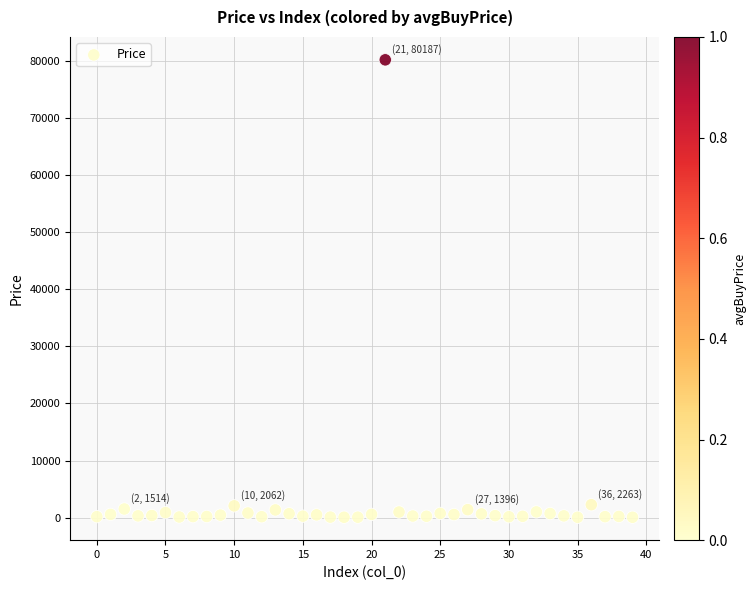

How many data points are displayed?

40